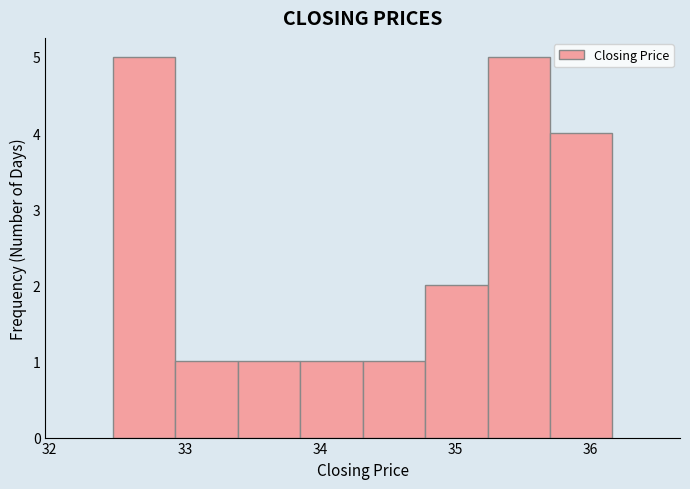

Reading left to right, list every bar in this chart as the range it spans on the x-axis followed by its height. Neither the bar edges nor the heights are printed on the chart, so give them approximately, as read against the axes.

32.5 to 32.9: 5
32.9 to 33.4: 1
33.4 to 33.9: 1
33.9 to 34.3: 1
34.3 to 34.8: 1
34.8 to 35.2: 2
35.2 to 35.7: 5
35.7 to 36.2: 4